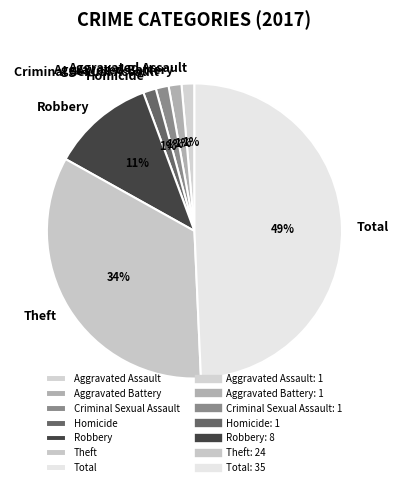

What is the ratio of the value at Homicide to the value at Aggravated Assault?

1.0